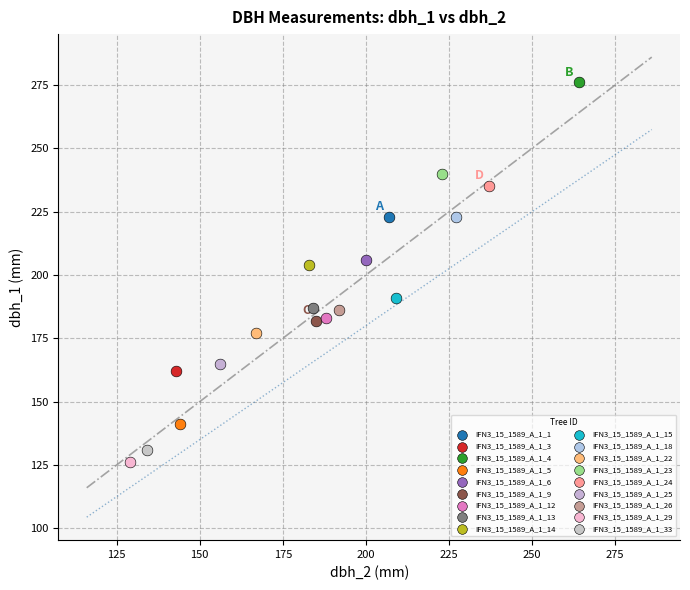

What are all the series names shown in the legend?

IFN3_15_1589_A_1_1, IFN3_15_1589_A_1_3, IFN3_15_1589_A_1_4, IFN3_15_1589_A_1_5, IFN3_15_1589_A_1_6, IFN3_15_1589_A_1_9, IFN3_15_1589_A_1_12, IFN3_15_1589_A_1_13, IFN3_15_1589_A_1_14, IFN3_15_1589_A_1_15, IFN3_15_1589_A_1_18, IFN3_15_1589_A_1_22, IFN3_15_1589_A_1_23, IFN3_15_1589_A_1_24, IFN3_15_1589_A_1_25, IFN3_15_1589_A_1_26, IFN3_15_1589_A_1_29, IFN3_15_1589_A_1_33